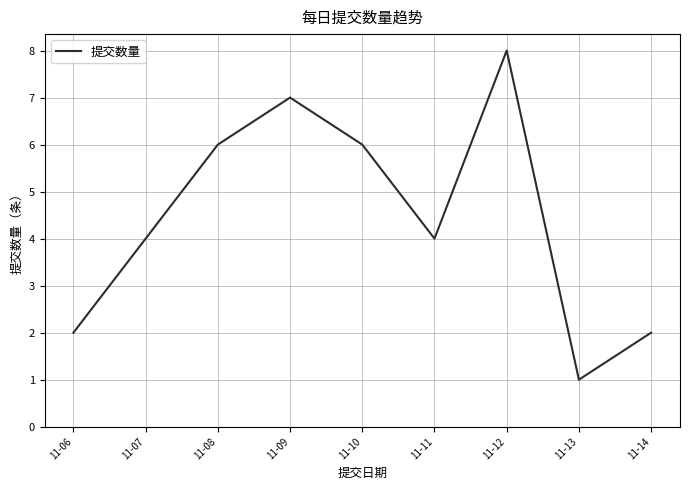

The chart shows a value of 6 at 11-08. True or false?

True